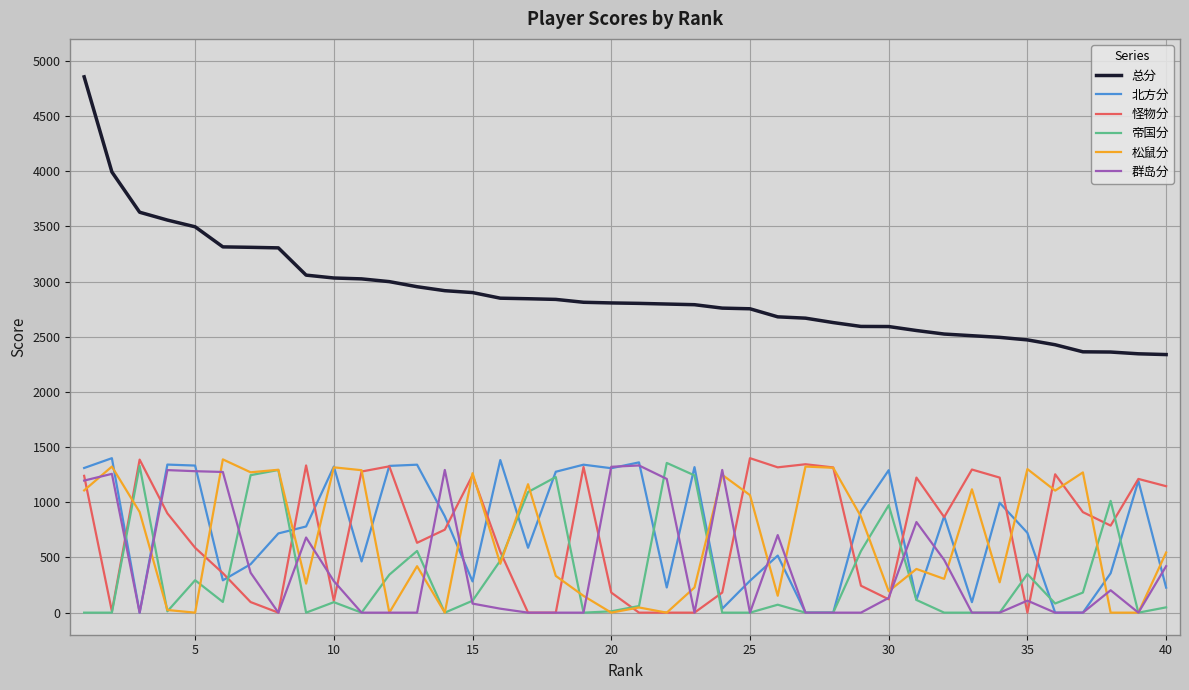

Which series ends up on top after the final intersection of 怪物分 and 松鼠分?

怪物分